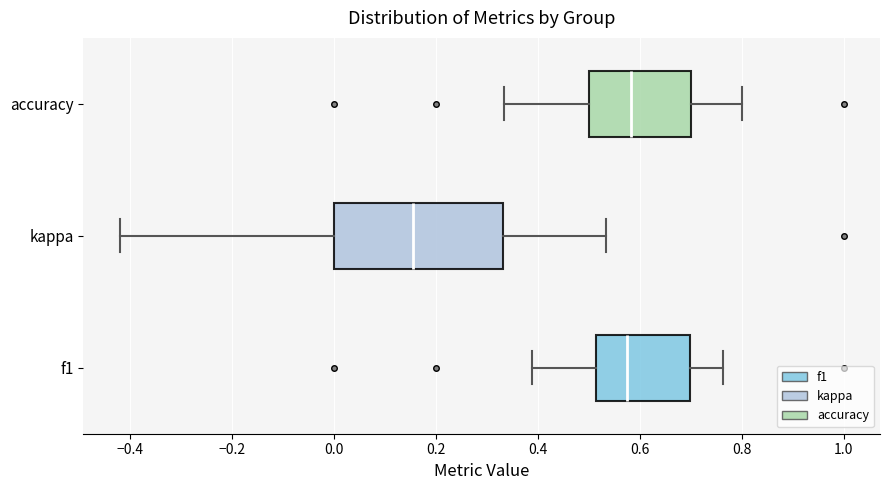

Which box is the widest, from its left edge to its right edge?

kappa